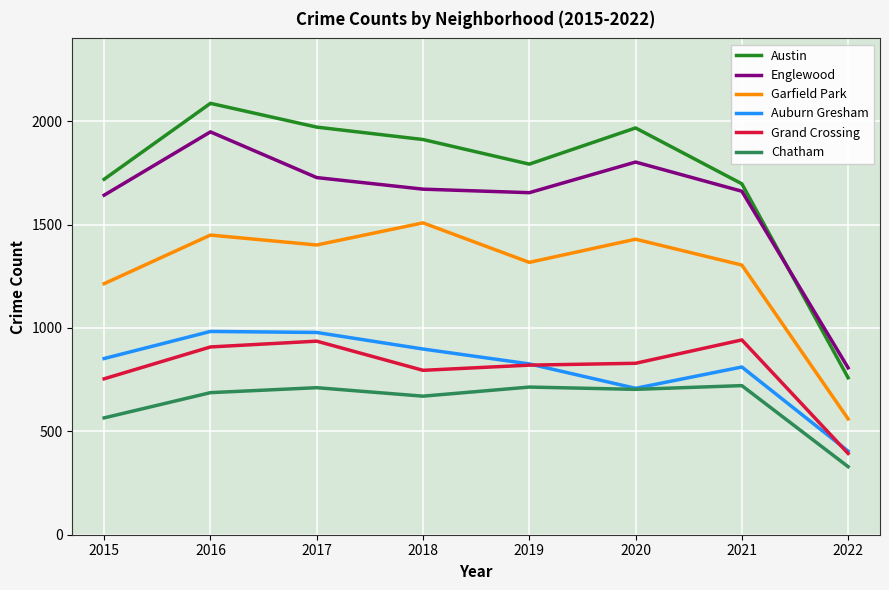

The Austin series shows 759 at 2022. True or false?

True